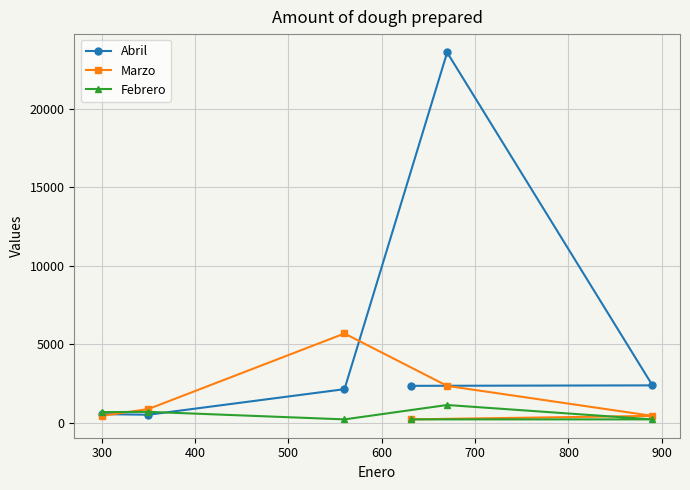

What is the maximum value shown in the chart?

23567